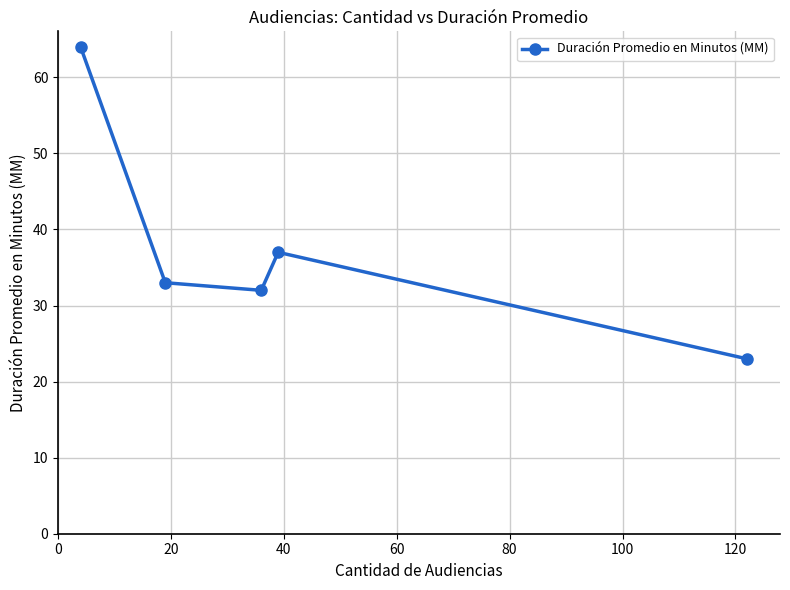

What is the average value?

38